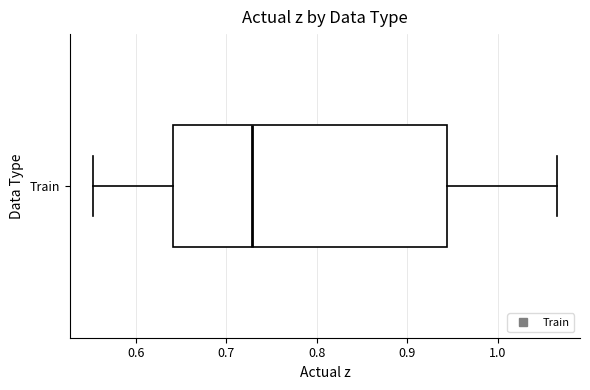

Where is the left edge of the box for Train on the x-axis? The values are not printed on the chart, so give them approximately, as read against the axis.

0.64